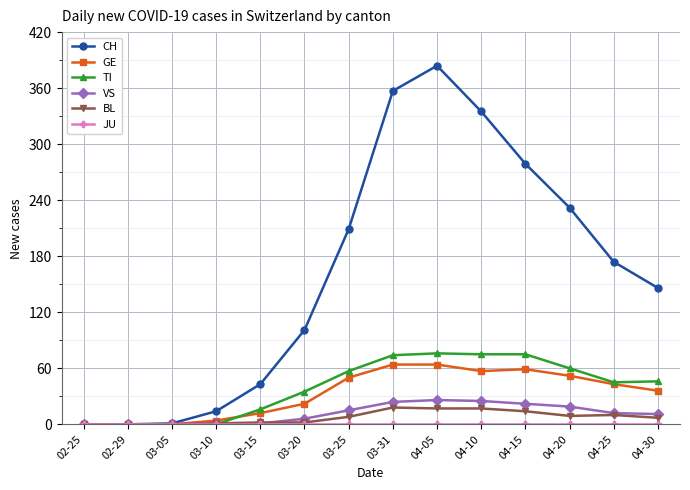

What is the maximum value for GE?

64